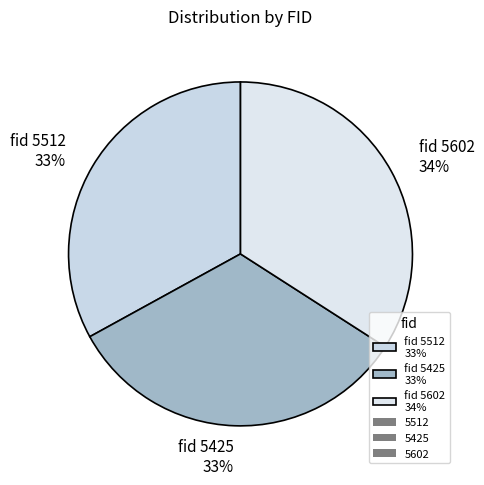

The fid 5425 33% slice represents 33% of the pie. True or false?

True